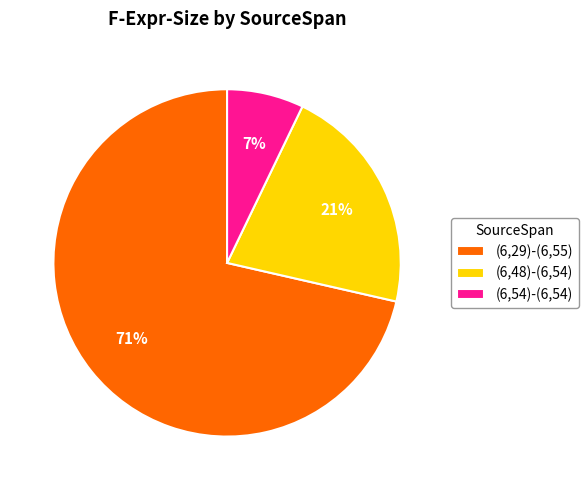

Is it true that (6,54)-(6,54) is 16% of the pie?

False